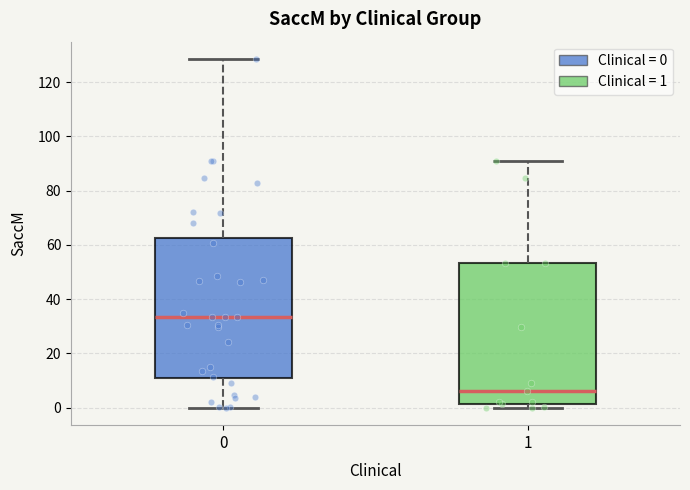

Where does the median line of the box at x = 0 sit on the y-axis? The values are not printed on the chart, so give them approximately, as read against the axis.

34